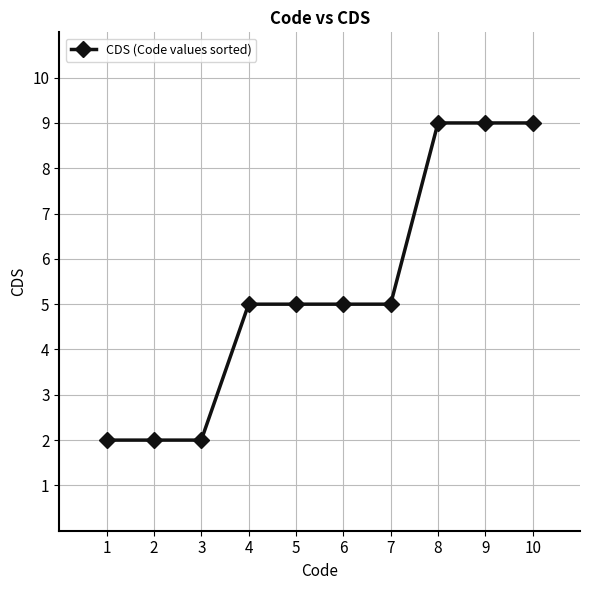

What is the ratio of the value at 1 to the value at 10?

0.2